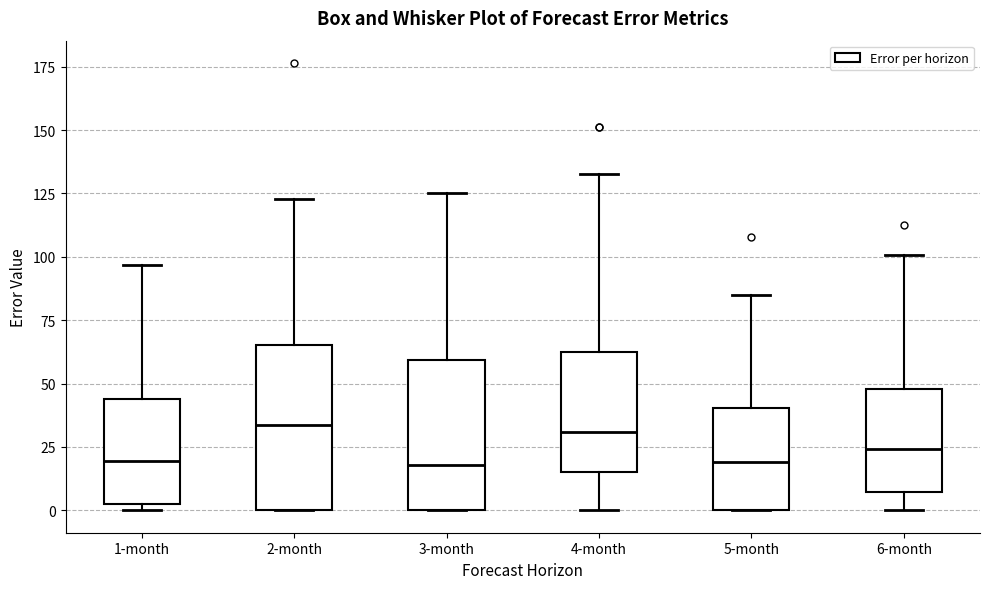

Which box is the tallest, from its lower edge to its upper edge?

2-month